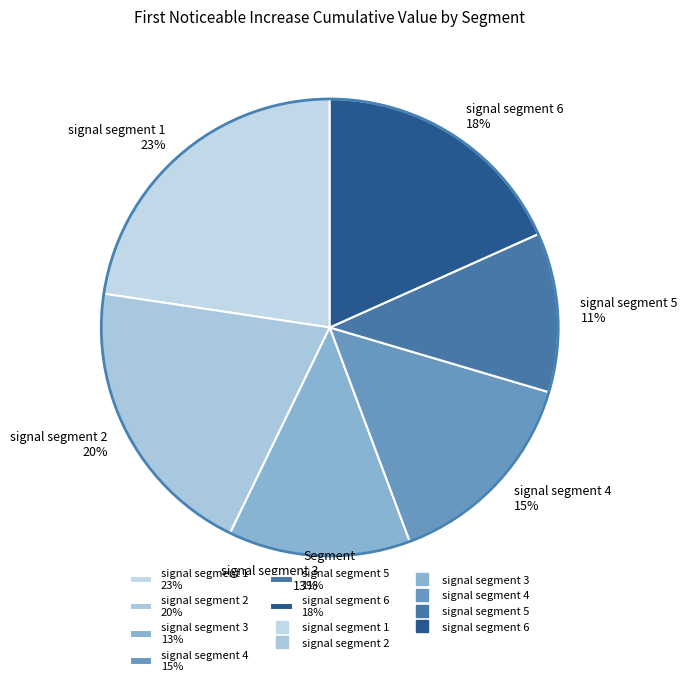

What percentage is the signal segment 4 slice, to the nearest percent?

15%